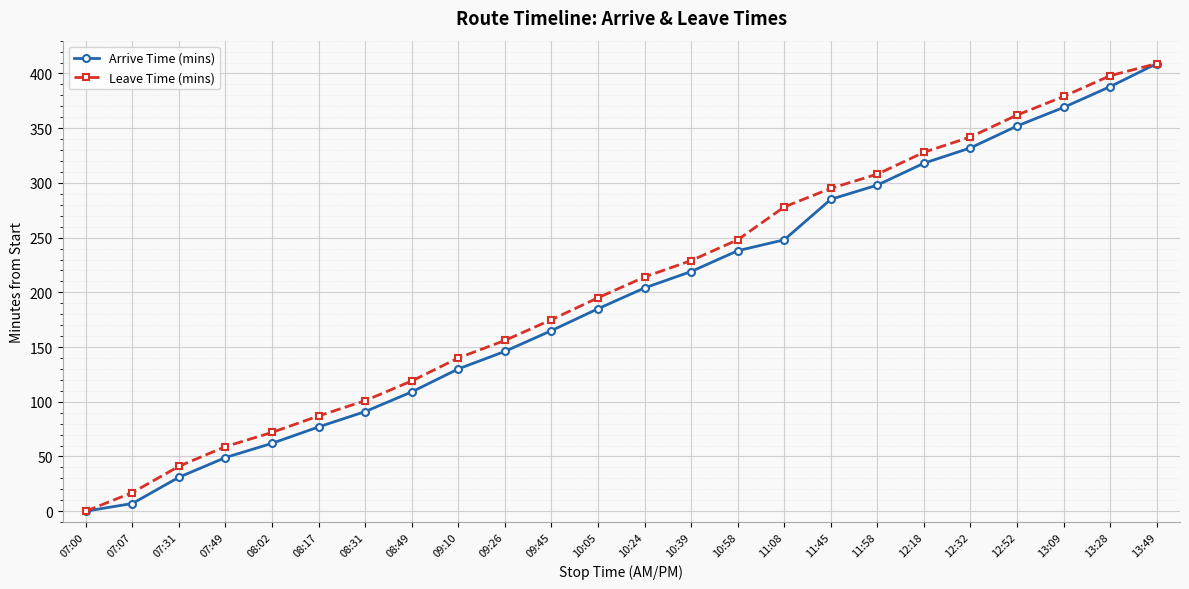

True or false: Leave Time (mins) has a value of 70 at 09:26.

False